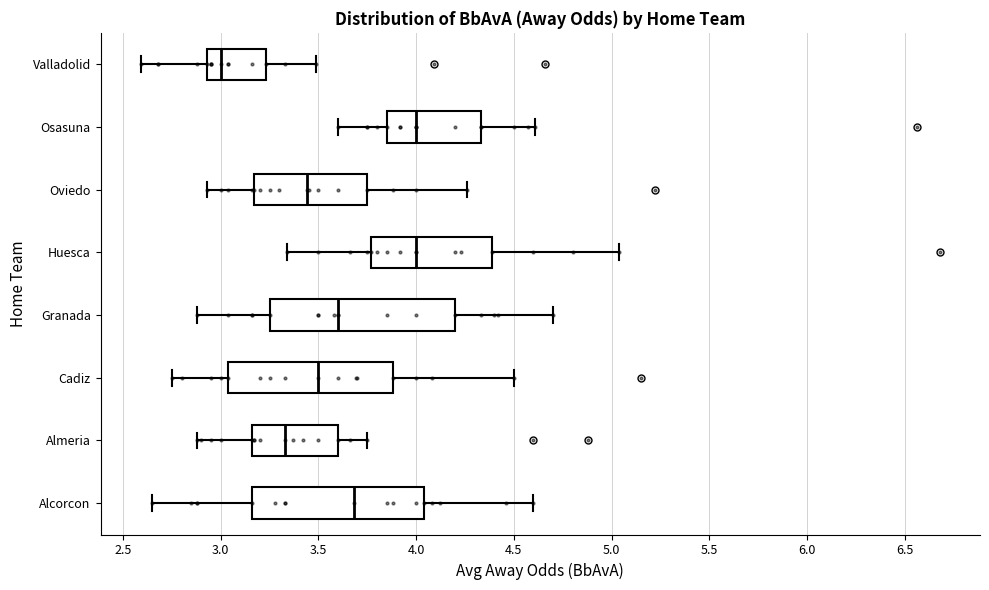

Comparing the boxes themselves (not the whiskers), which one is the widest?

Granada